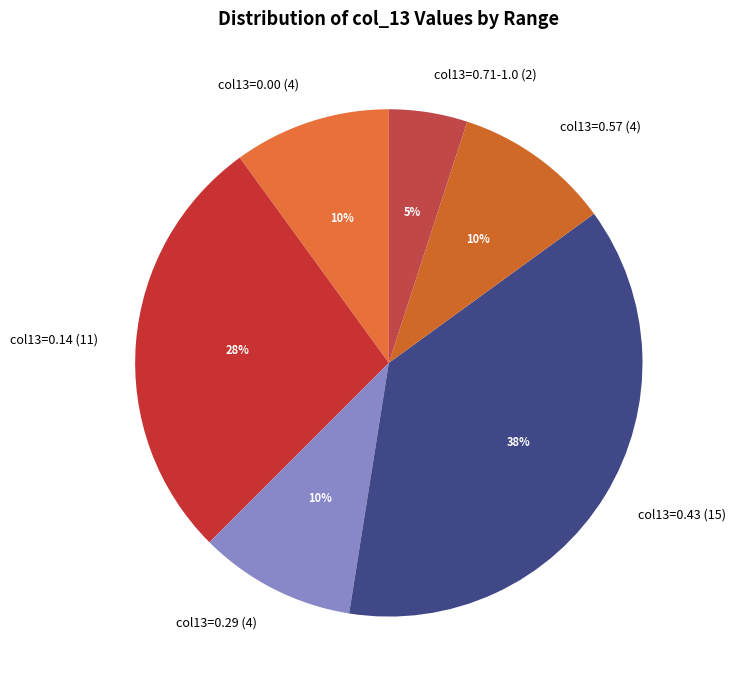

To the nearest percent, what percentage of the pie is col13=0.00 (4)?

10%